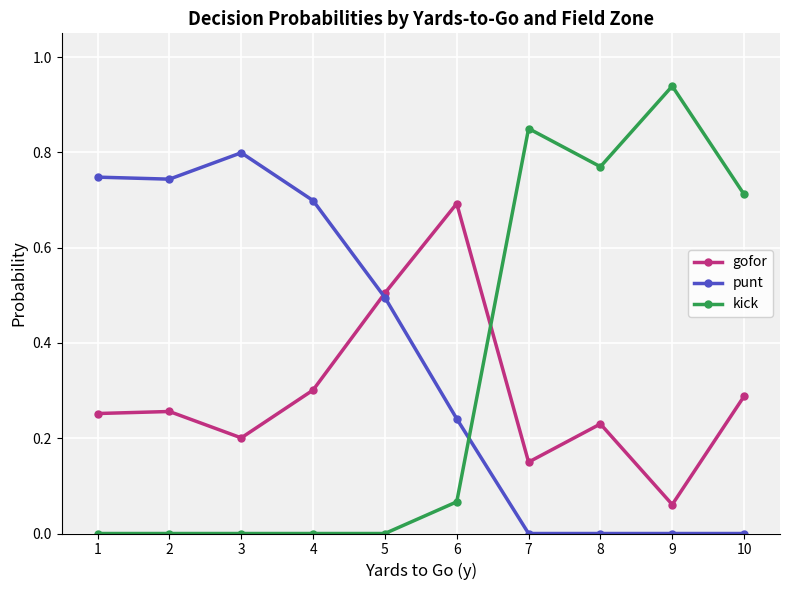

How many distinct data groups are displayed?

3